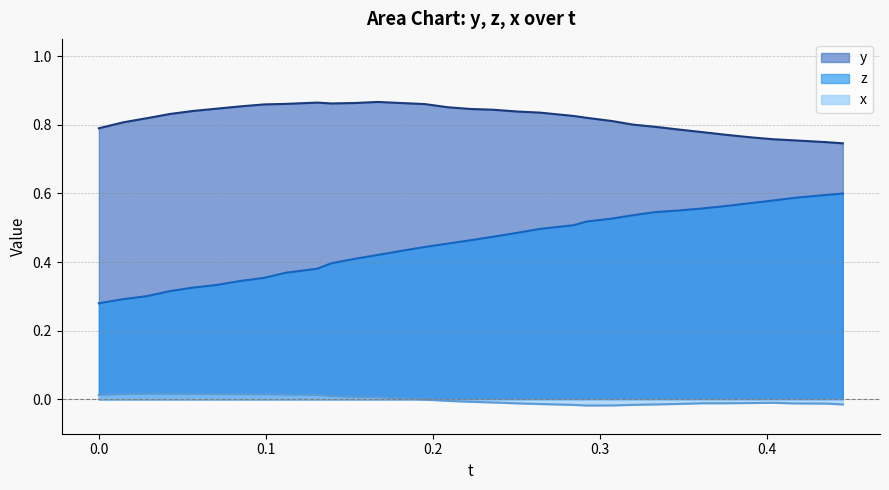

True or false: y and x_vals cross at least once.

False